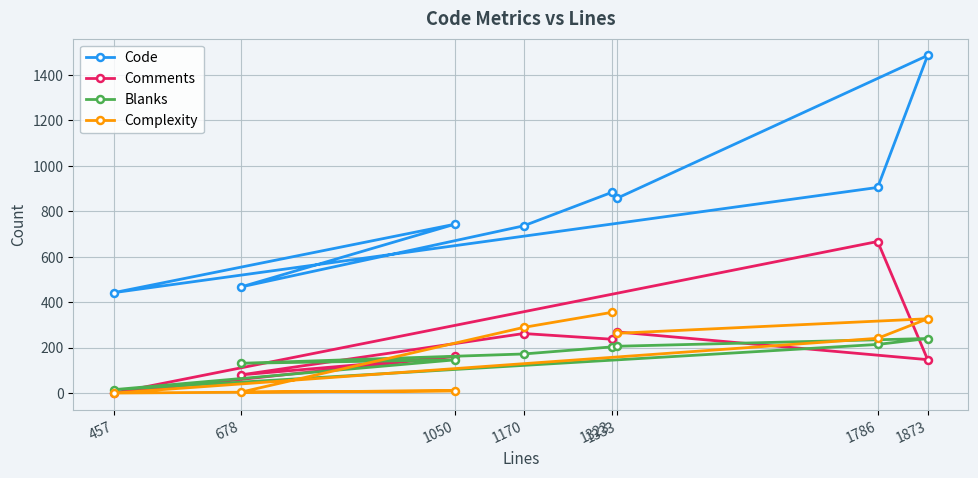

At how many categories does at least one series exceed 1427?

1